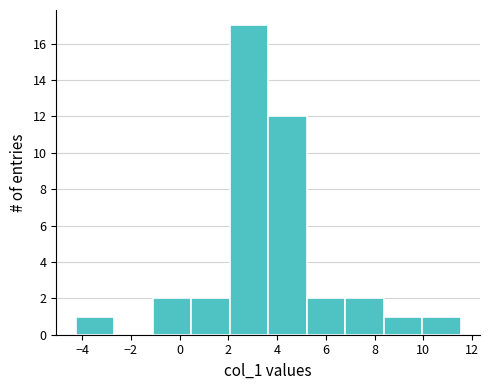

Reading left to right, list every bar in this chart as the range it spans on the x-axis followed by its height. Neither the bar edges nor the heights are printed on the chart, so give them approximately, as read against the axes.

-4.2 to -2.6: 1
-2.6 to -1.2: 0
-1.2 to 0.4: 2
0.4 to 2.0: 2
2.0 to 3.6: 17
3.6 to 5.2: 12
5.2 to 6.8: 2
6.8 to 8.4: 2
8.4 to 10.0: 1
10.0 to 11.6: 1